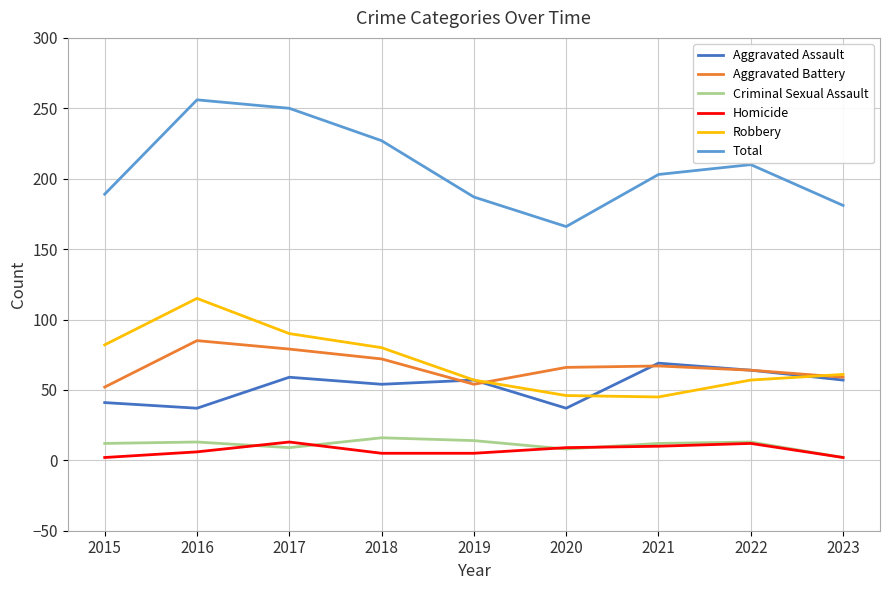

What is the minimum value shown in the chart?

2